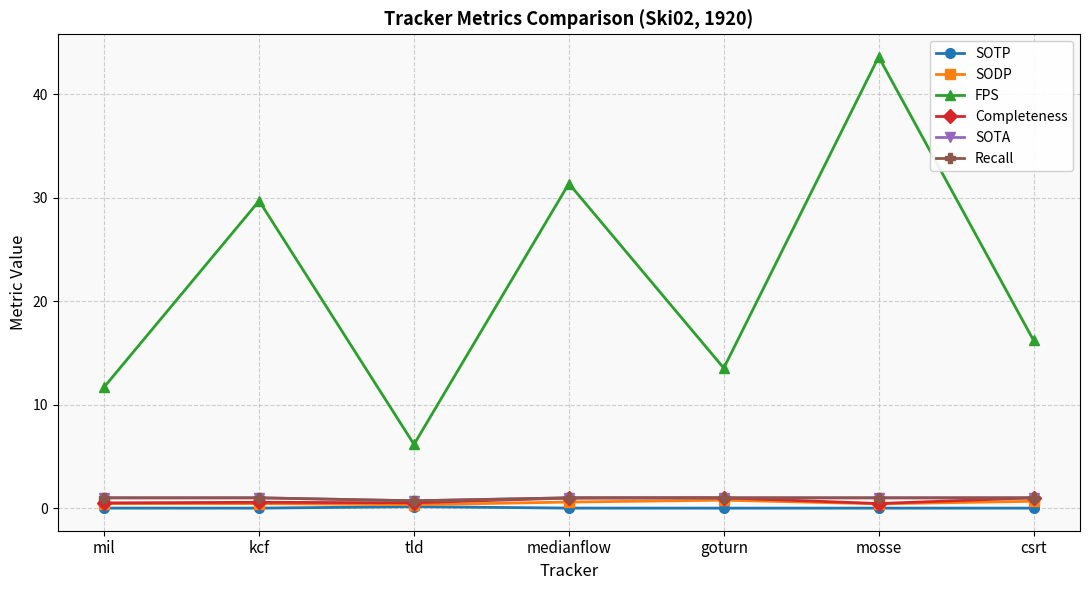

What is the value of the SODP point at the 2nd from the left?

0.4